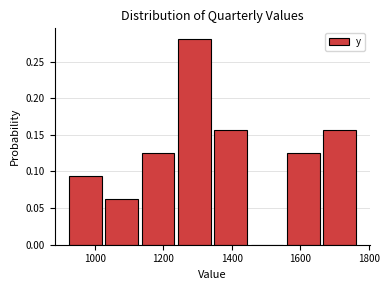

How tall is the bar that spans 1340 to 1440 on the x-axis? Neither the bar edges nor the heights are printed on the chart, so give them approximately, as read against the axes.

0.155